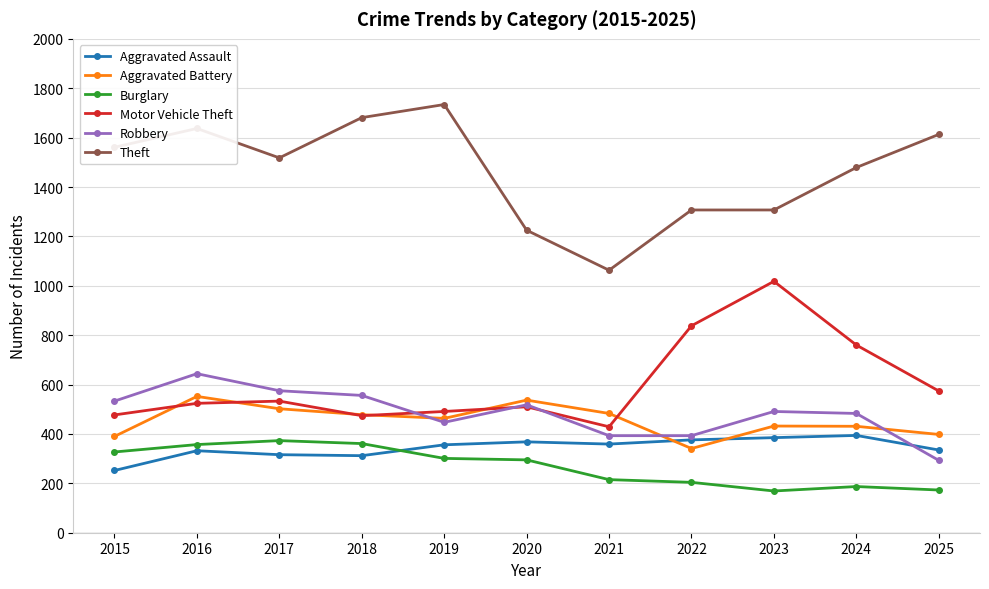

Read the Robbery value at 2024.

483